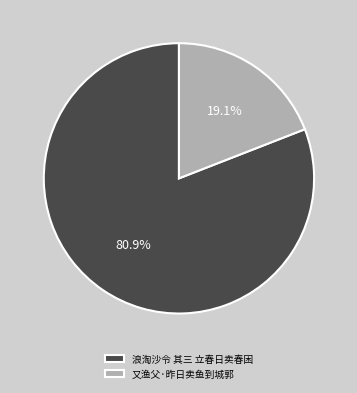

Does 又渔父·昨日卖鱼到城郭 account for over 50% of the chart?

No